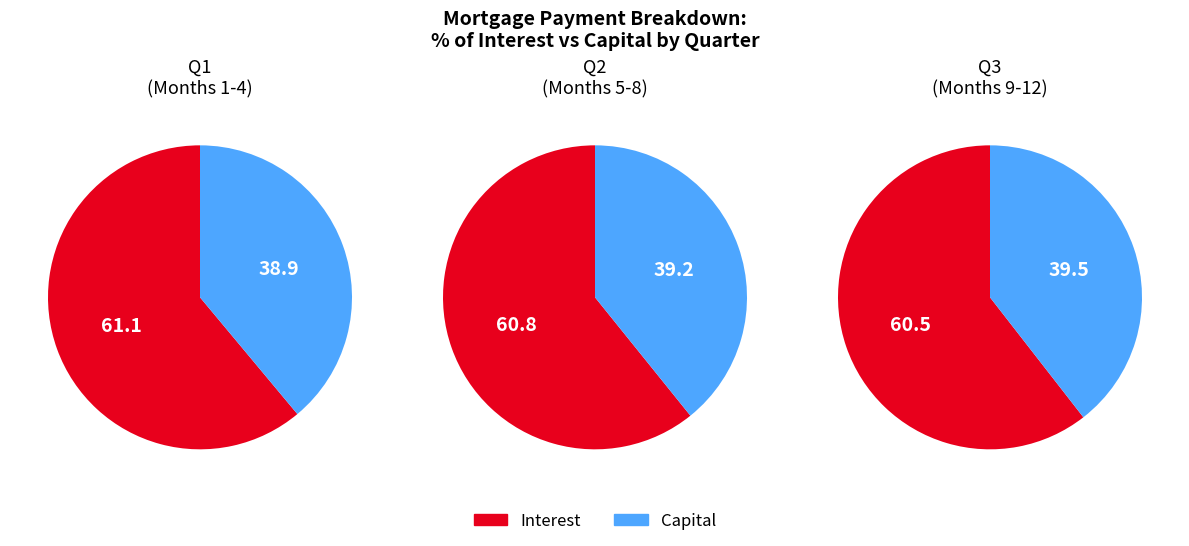

Which has a higher value, Month 9 or Month 7?

Month 7